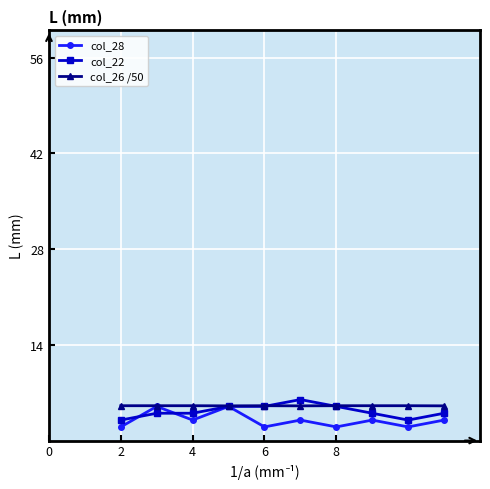

Which series has the largest total across all categories?

col_26 /50